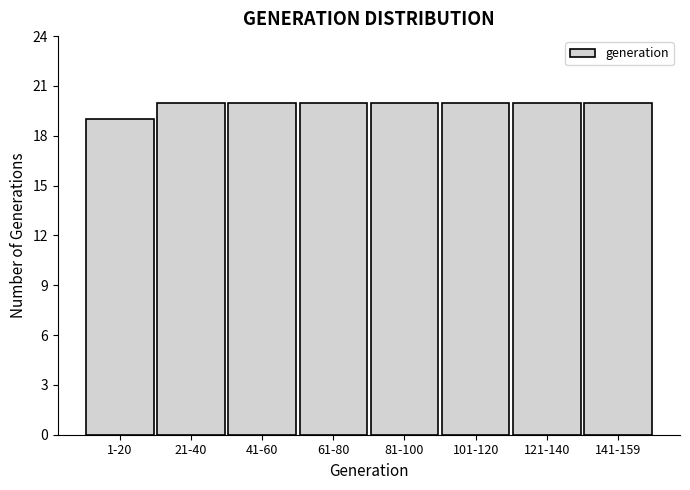

Reading left to right, transcribe all the data shown in this chart.

1-20=19	21-40=20	41-60=20	61-80=20	81-100=20	101-120=20	121-140=20	141-159=20